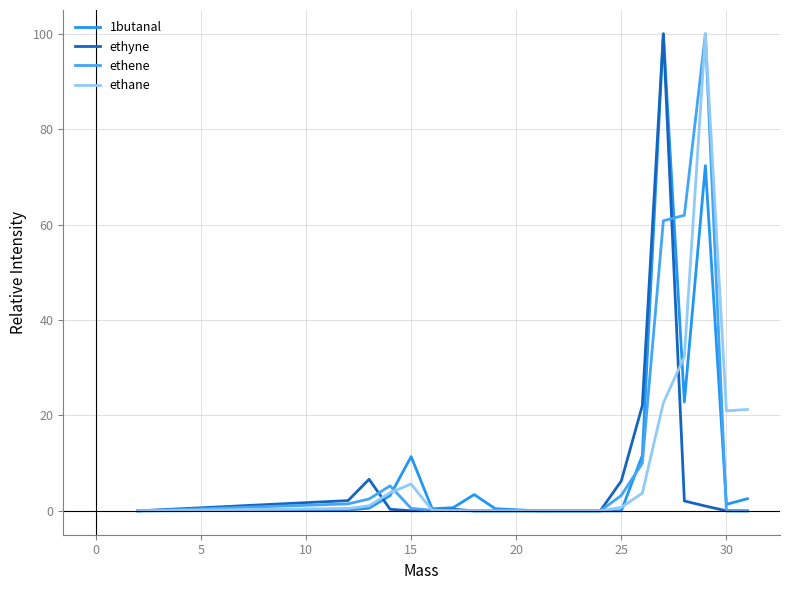

What are all the series names shown in the legend?

1butanal, ethyne, ethene, ethane